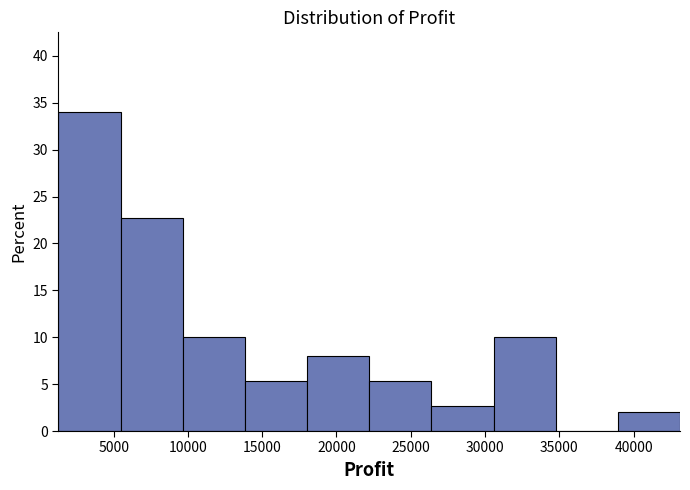

Reading left to right, transcribe this chart: for each bar, give the range it covers on the x-axis and its height. Neither the bar edges nor the heights are printed on the chart, so give them approximately, as read against the axes.

1500 to 5500: 34.0
5500 to 9500: 22.5
9500 to 14000: 10.0
14000 to 18000: 5.5
18000 to 22000: 8.0
22000 to 26500: 5.5
26500 to 30500: 2.5
30500 to 35000: 10.0
35000 to 39000: 0
39000 to 43000: 2.0